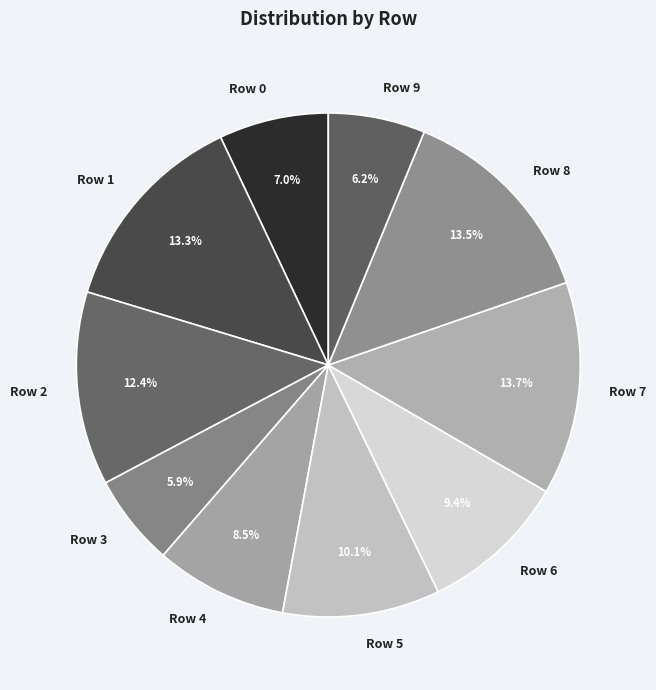

To the nearest percent, what is the combined percentage of Row 9 and Row 3?

12%